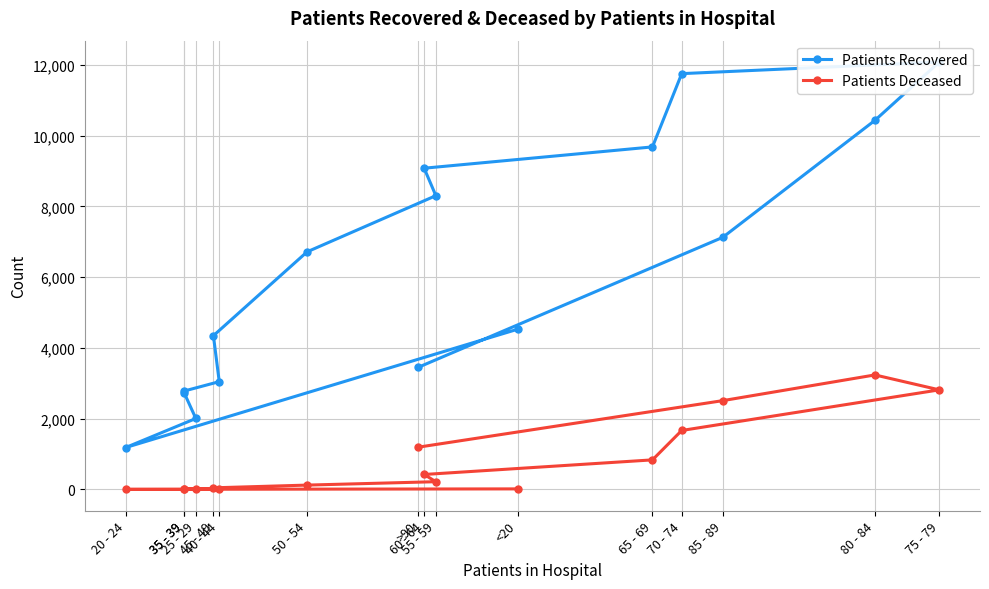

List the series in order of their overall mean, highest first.

Patients Recovered, Patients Deceased